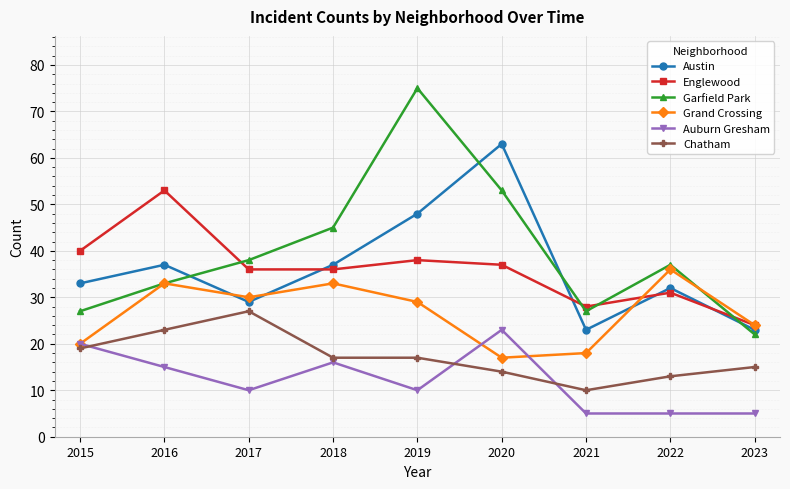

True or false: Chatham and Austin intersect in this chart.

False